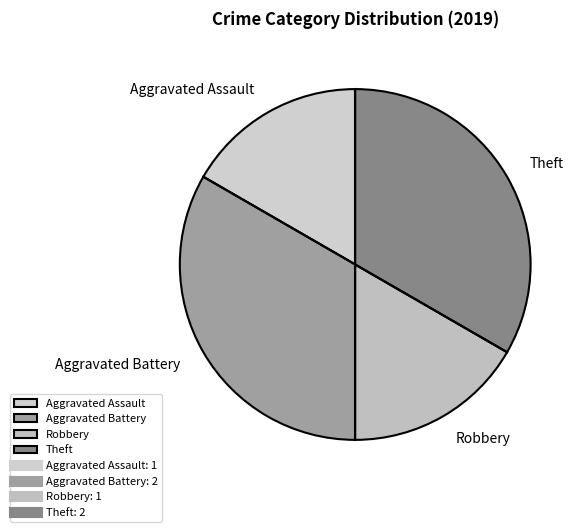

Is there a majority slice in this chart?

No